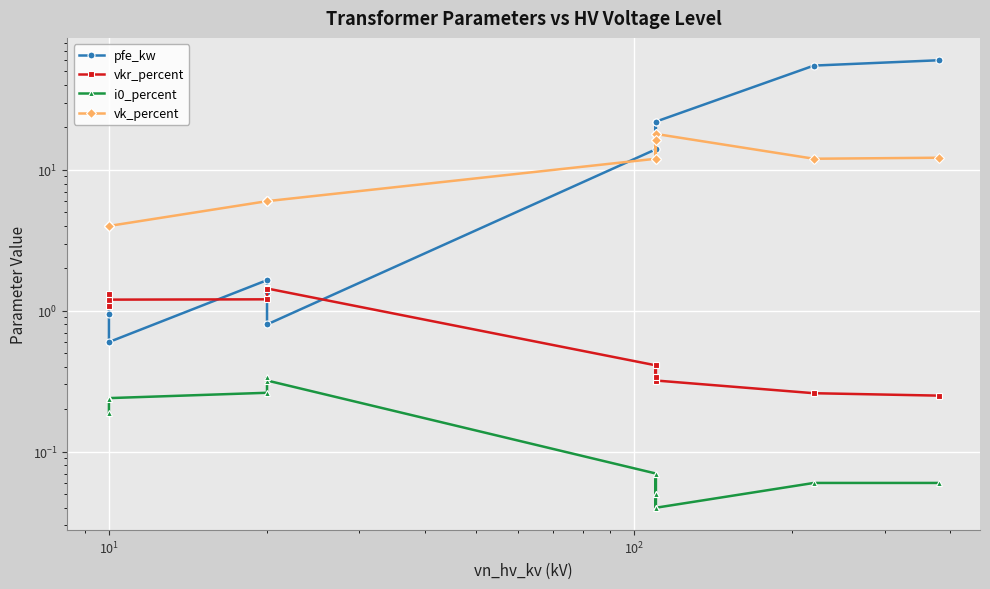

At 12, list the series in order from largest to smallest.

vk_percent, vkr_percent, pfe_kw, i0_percent